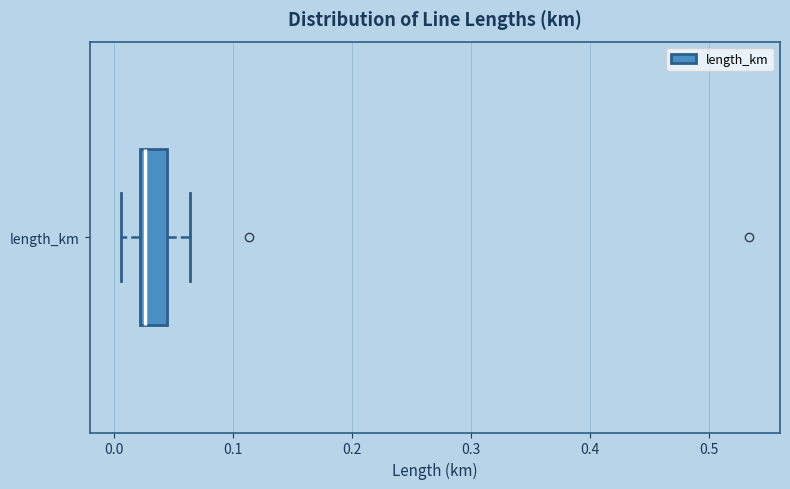

Where does the right whisker of the box for length_km end on the x-axis? The values are not printed on the chart, so give them approximately, as read against the axis.

0.06